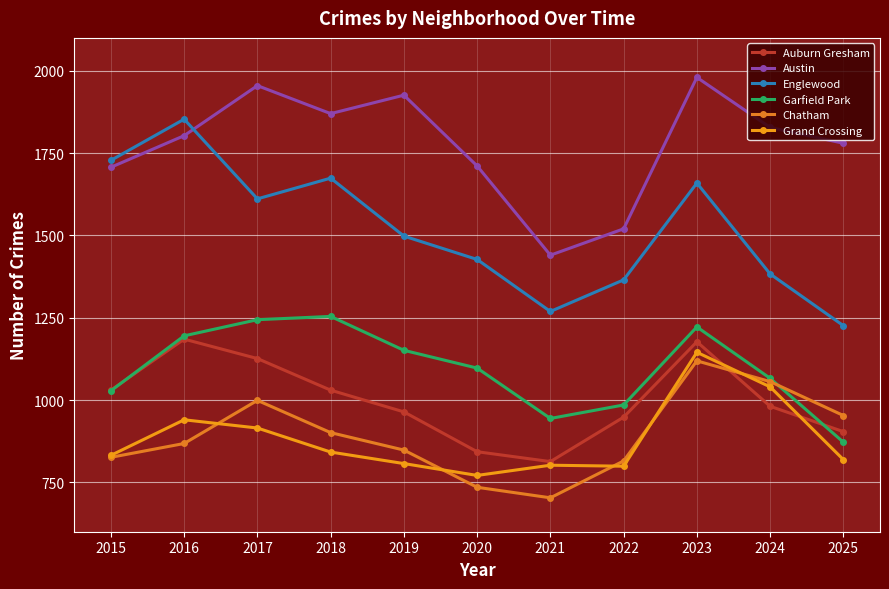

How many lines are shown in the chart?

6